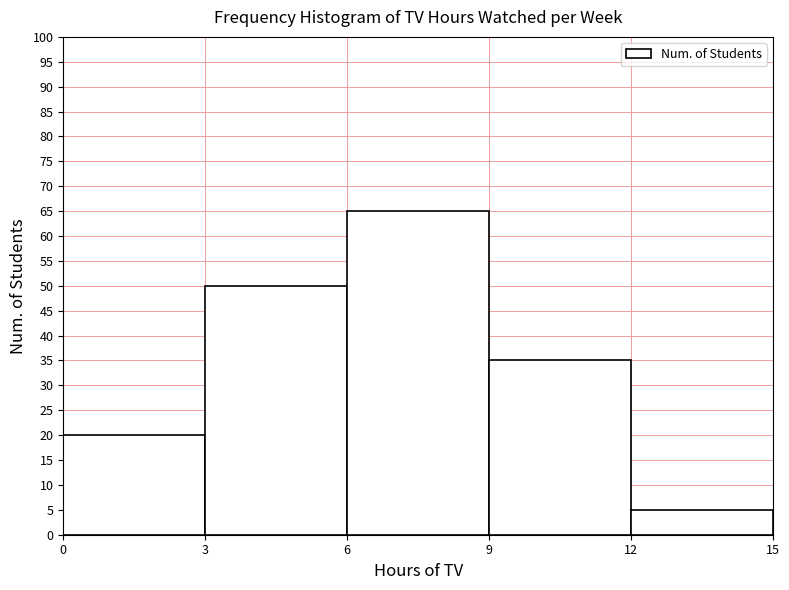

Which range on the x-axis has the tallest bar?

6 to 9